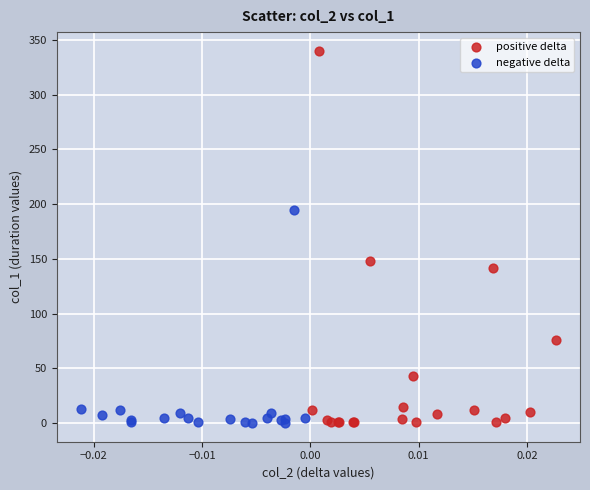

What are all the series names shown in the legend?

positive delta, negative delta